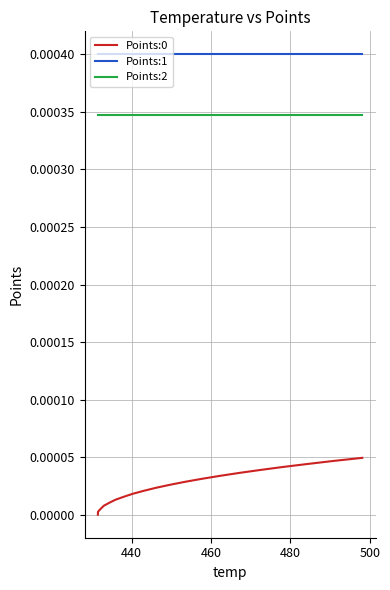

How many values in the Points:0 series exceed 0?

19